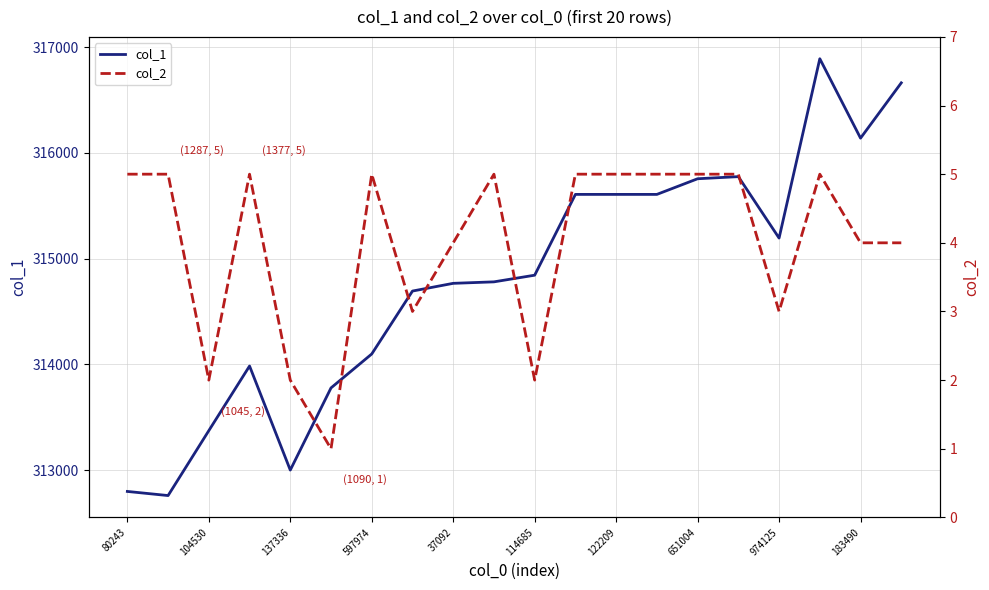

What is the lowest value of the col_1 series?

312760